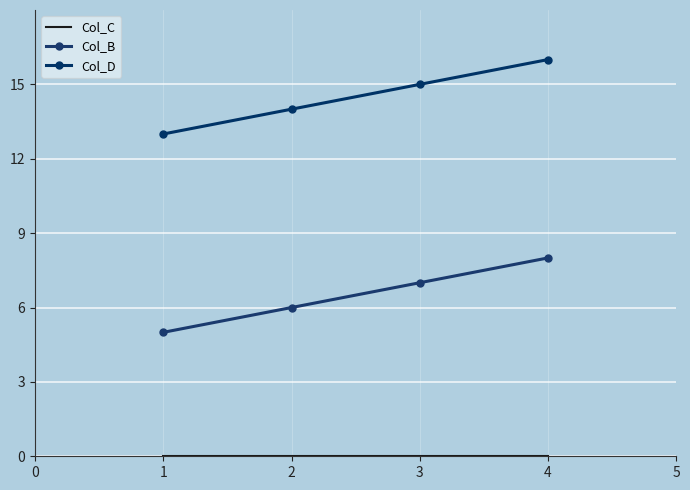

Rank the series by their maximum value, from lowest to highest.

Col_C, Col_B, Col_D